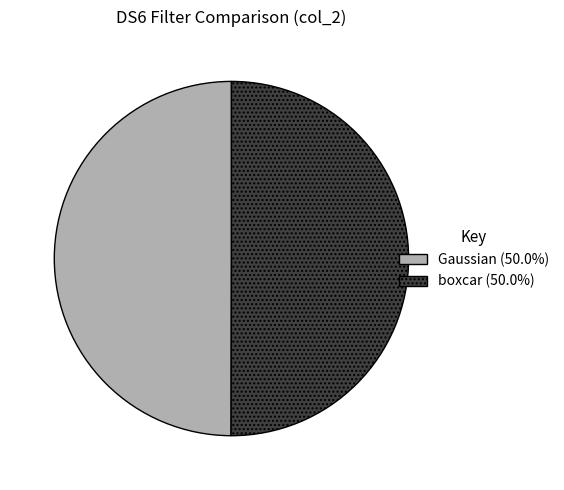

Combined, do Gaussian and boxcar account for over 50%?

Yes